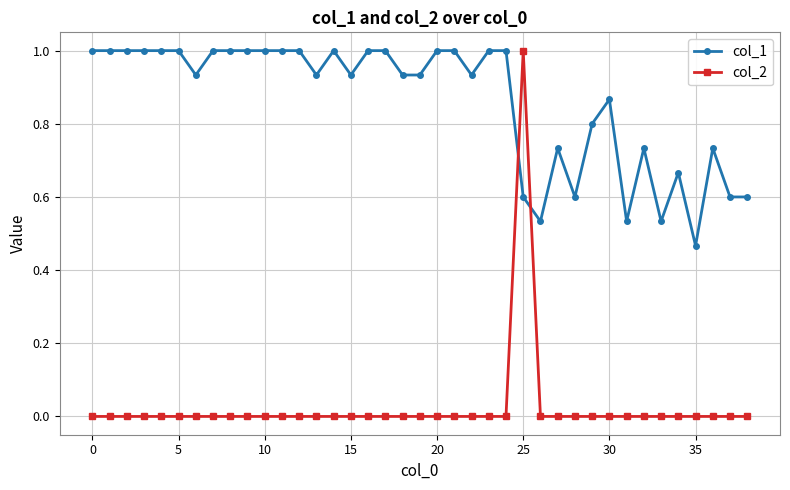

Which series has the largest total across all categories?

col_1